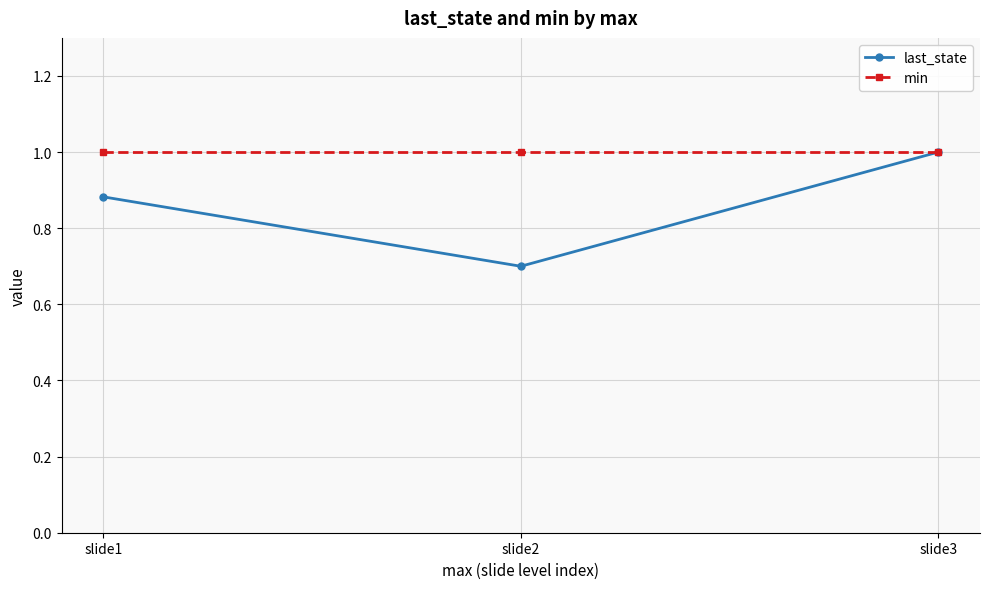

Is the value of last_state at slide2 greater than the value of min at slide3?

No